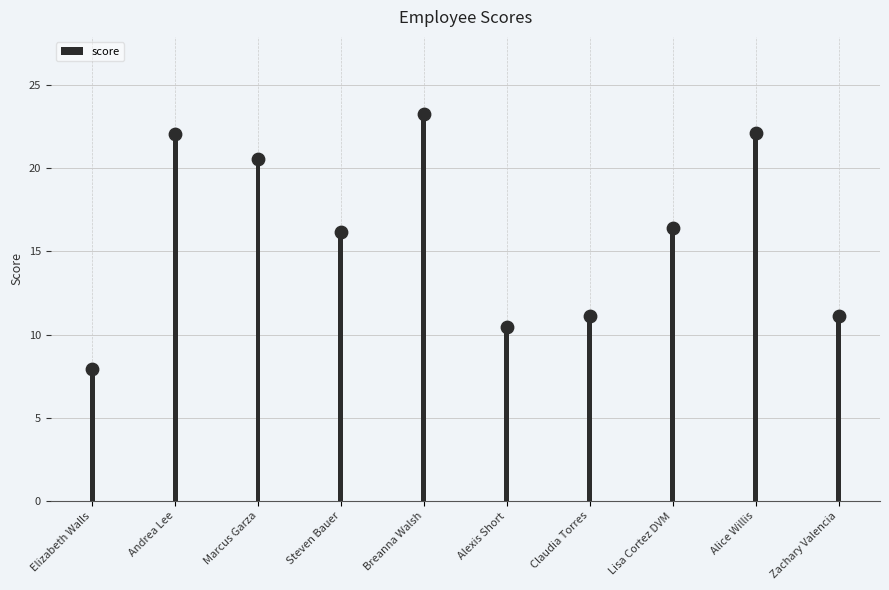

Which has a higher value, Alexis Short or Zachary Valencia?

Zachary Valencia